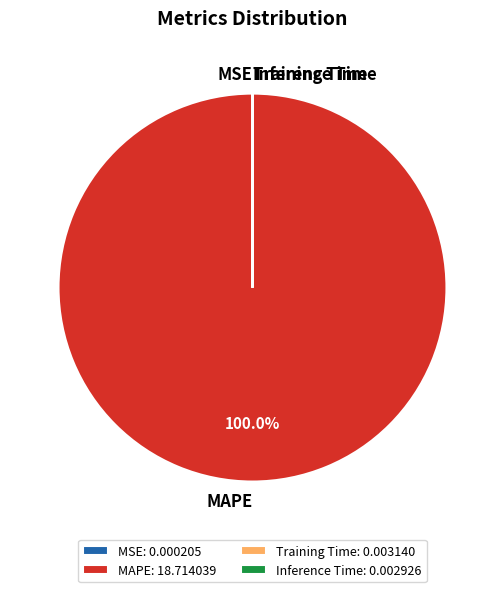

Does MAPE represent more than half of the total?

Yes